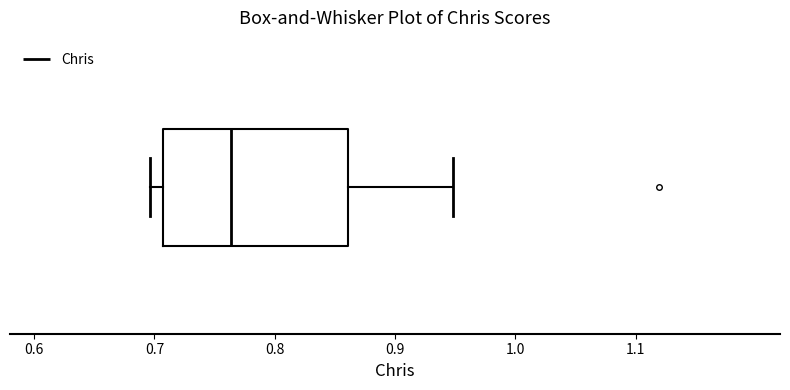

Where is the right edge of the box on the x-axis? The values are not printed on the chart, so give them approximately, as read against the axis.

0.86